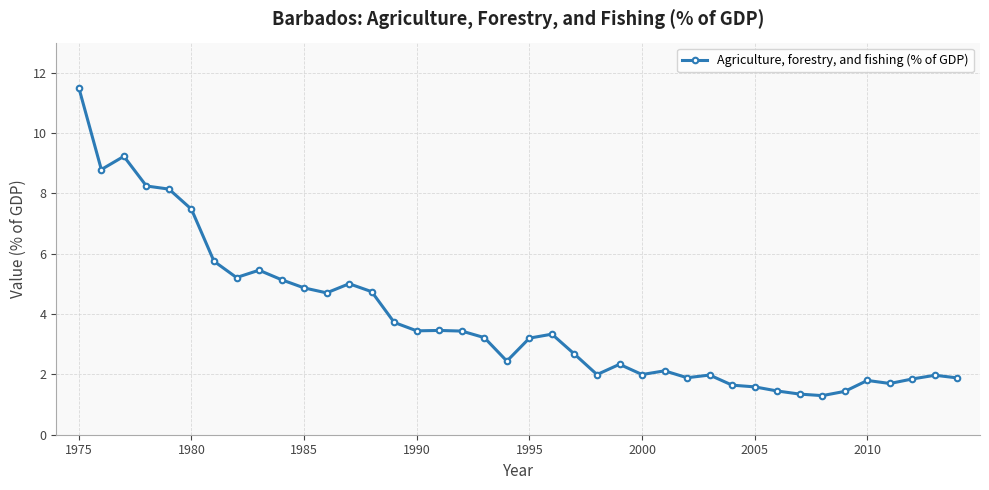

True or false: the data has more than 0 interior local peaks.

True